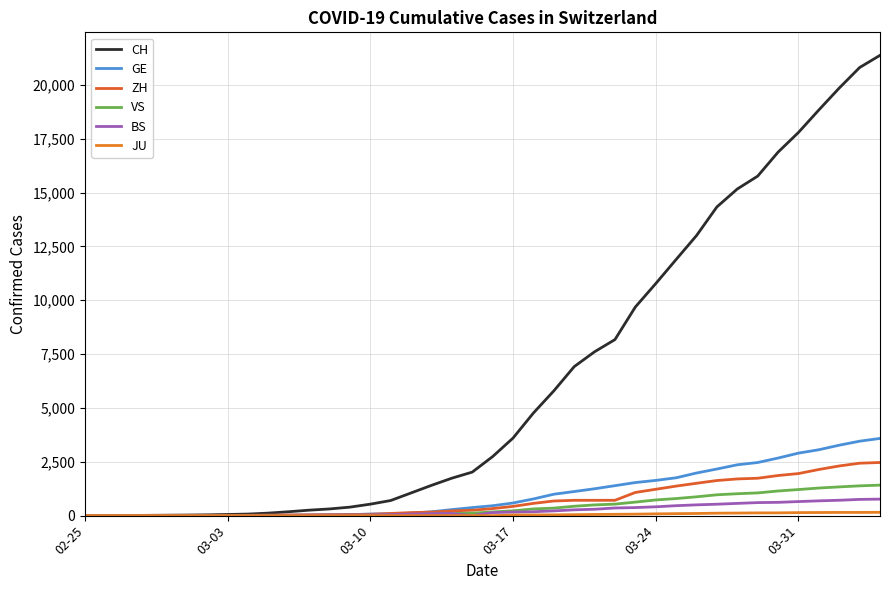

How many lines are shown in the chart?

6